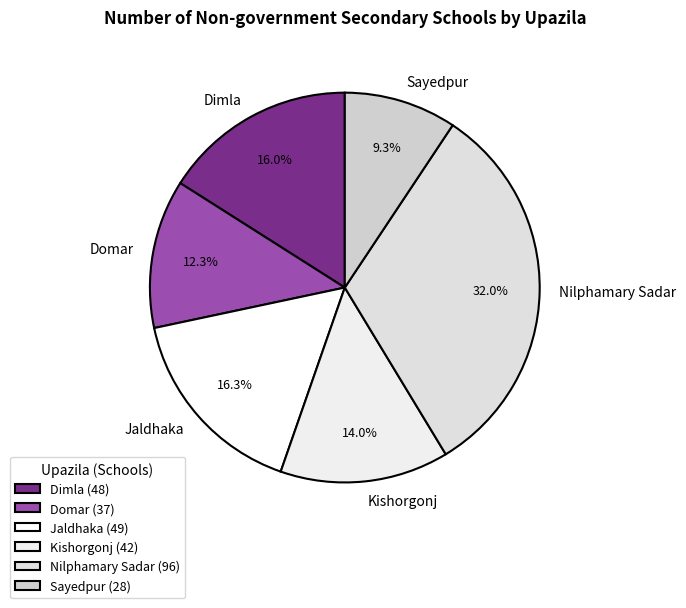

The Domar slice represents 7% of the pie. True or false?

False